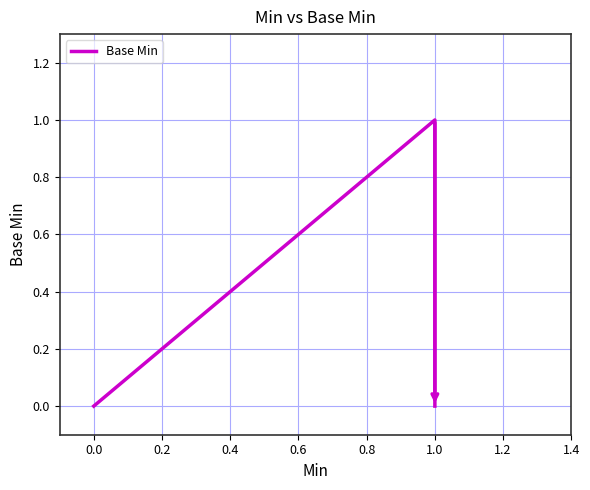

How many values are above zero?

1